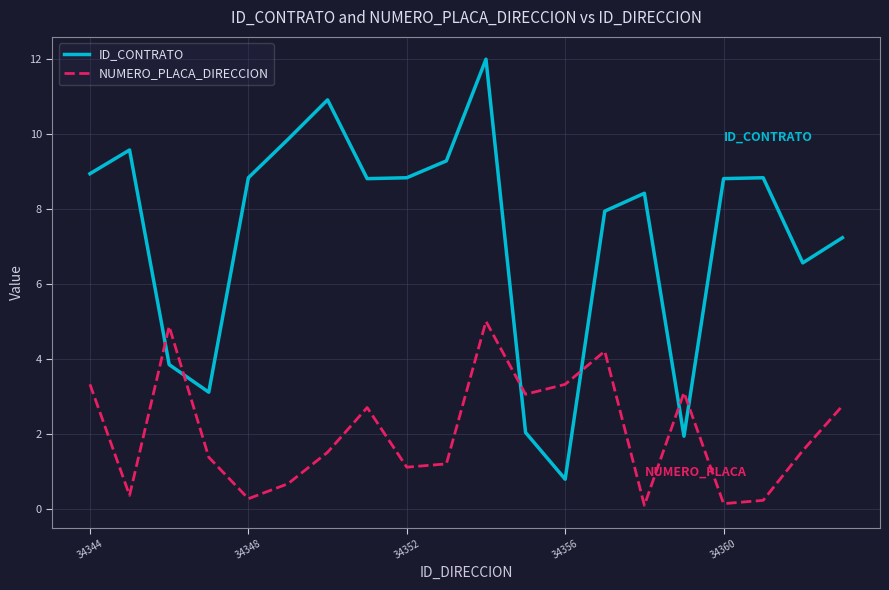

Which series ends up on top after the final intersection of ID_CONTRATO and NUMERO_PLACA_DIRECCION?

ID_CONTRATO